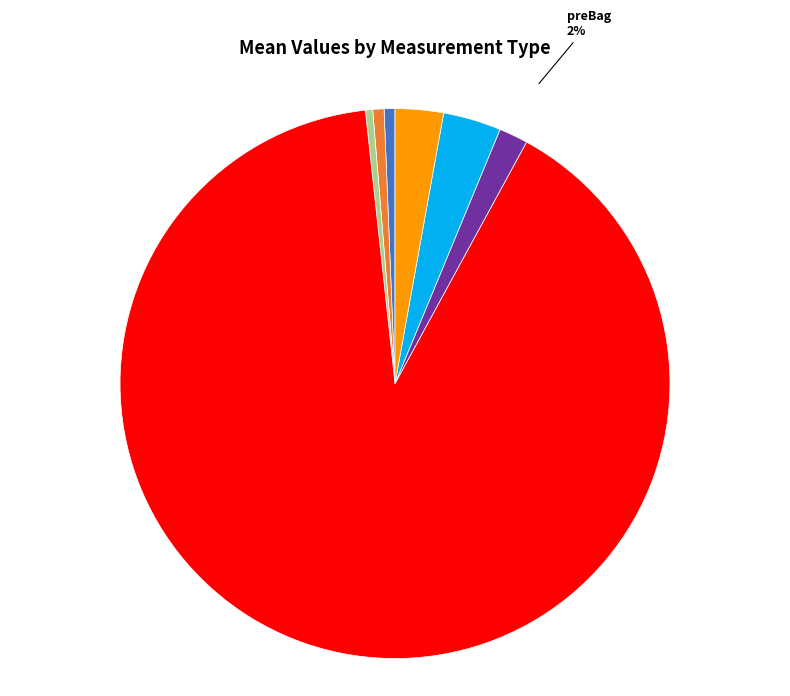

What percentage is the MM slice, to the nearest percent?

1%